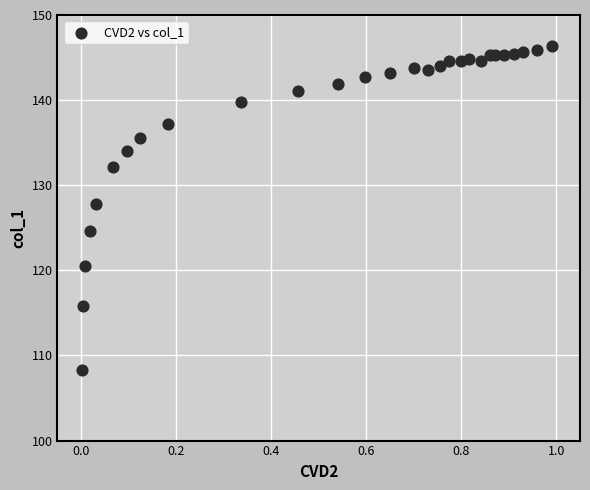

What Y value in the scatter plot is closest to 127?

127.8